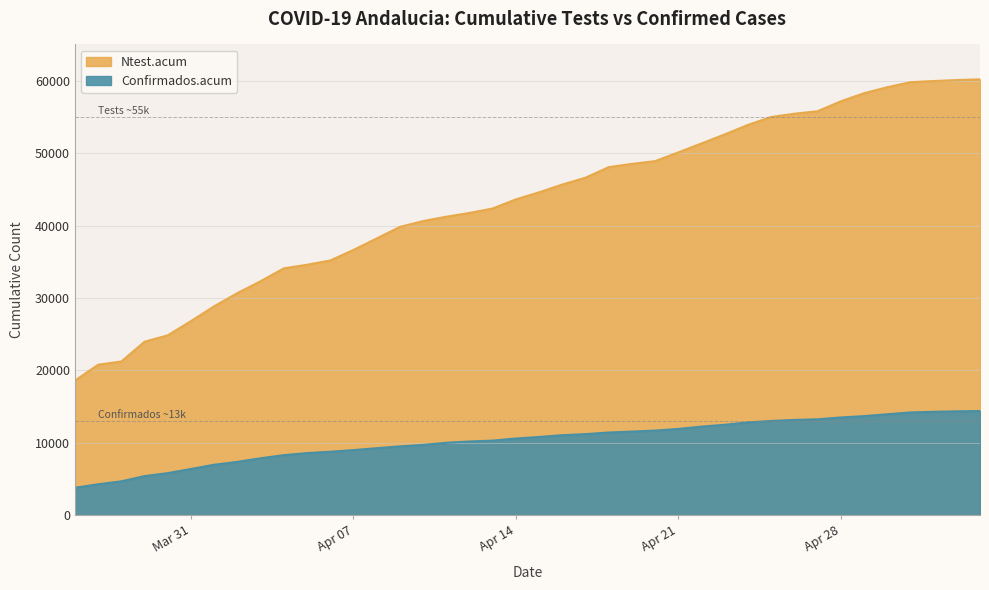

At which category is the sum across all series the highest?

2020-05-04